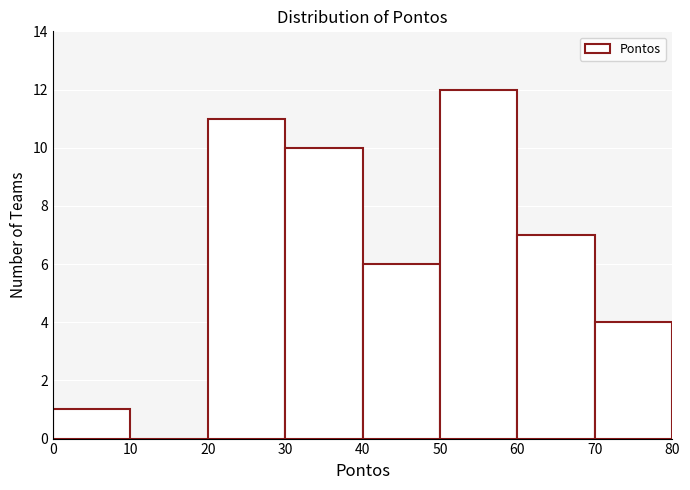

Over which range of the x-axis is the bar tallest?

50 to 60